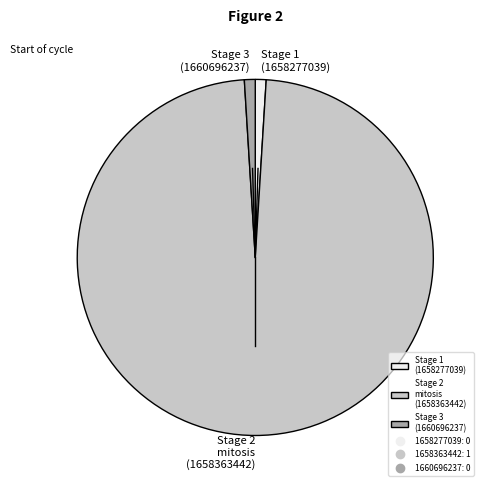

The Stage 3 (1660696237) slice represents 1% of the pie. True or false?

True